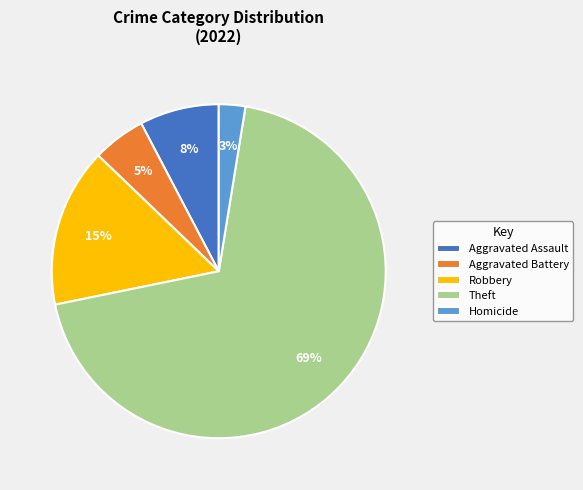

Rank the categories by value from lowest to highest.

Homicide, Aggravated Battery, Aggravated Assault, Robbery, Theft